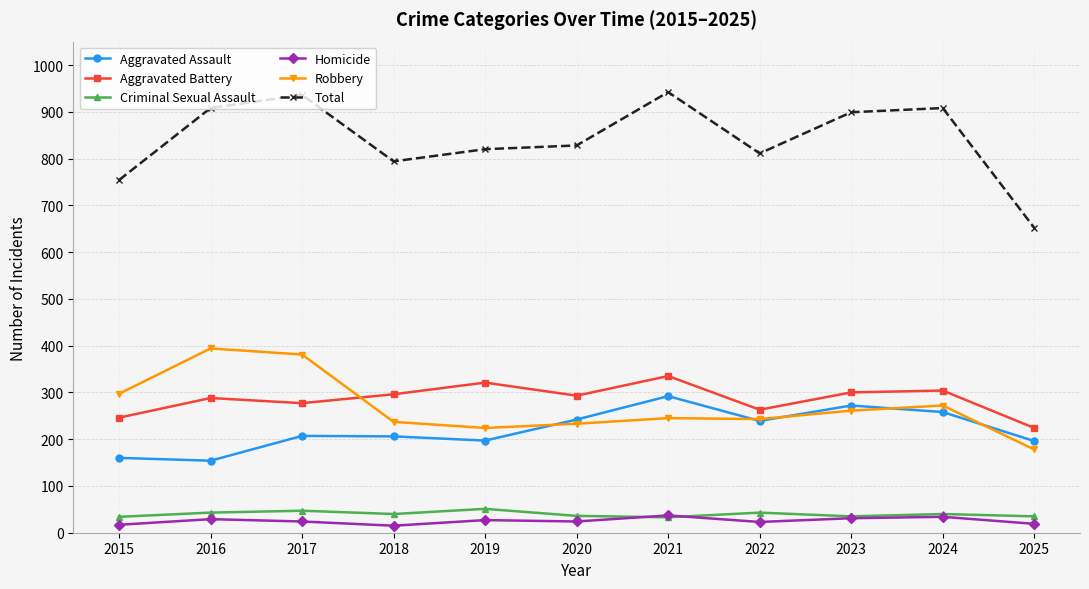

Which series has the largest total across all categories?

Total